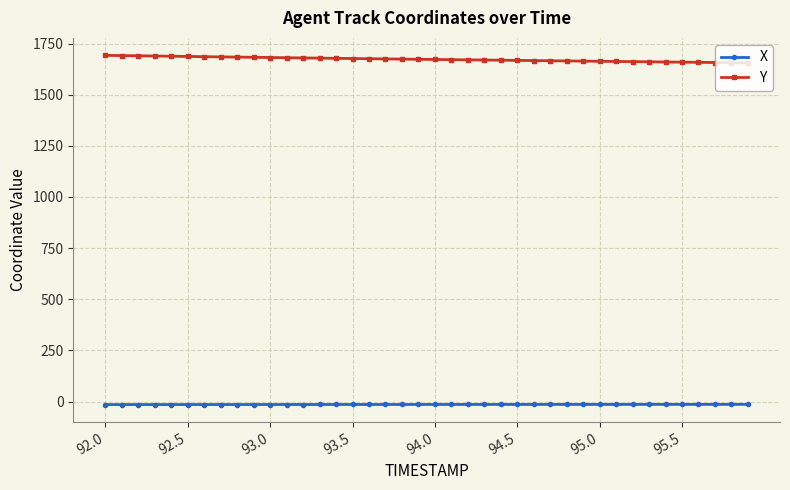

What is the sum of all Y values?

66915.9